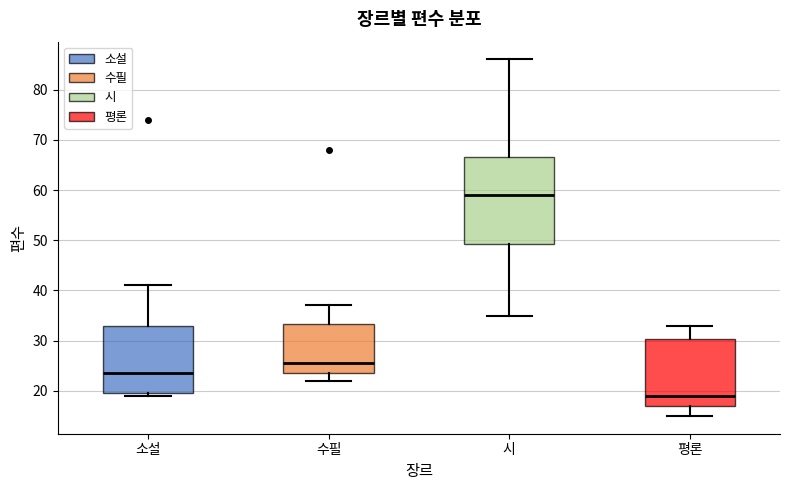

Reading left to right, read every box against the y-axis: the position of its median line, the range the box covers, and the ends of its whiskers. The values are not printed on the chart, so give them approximately, as read against the axis.

소설: median 24, box 20 to 33, whiskers 19 to 41
수필: median 26, box 24 to 33, whiskers 22 to 37
시: median 59, box 49 to 67, whiskers 35 to 86
평론: median 19, box 17 to 30, whiskers 15 to 33